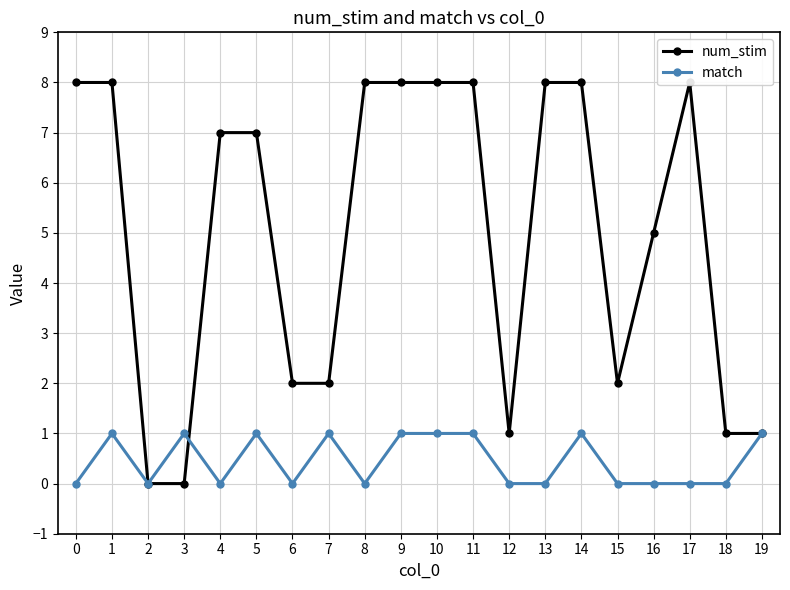

Reading left to right, transcribe all the data shown in this chart.

num_stim: 0=8	1=8	2=0	3=0	4=7	5=7	6=2	7=2	8=8	9=8	10=8	11=8	12=1	13=8	14=8	15=2	16=5	17=8	18=1	19=1
match: 0=0	1=1	2=0	3=1	4=0	5=1	6=0	7=1	8=0	9=1	10=1	11=1	12=0	13=0	14=1	15=0	16=0	17=0	18=0	19=1